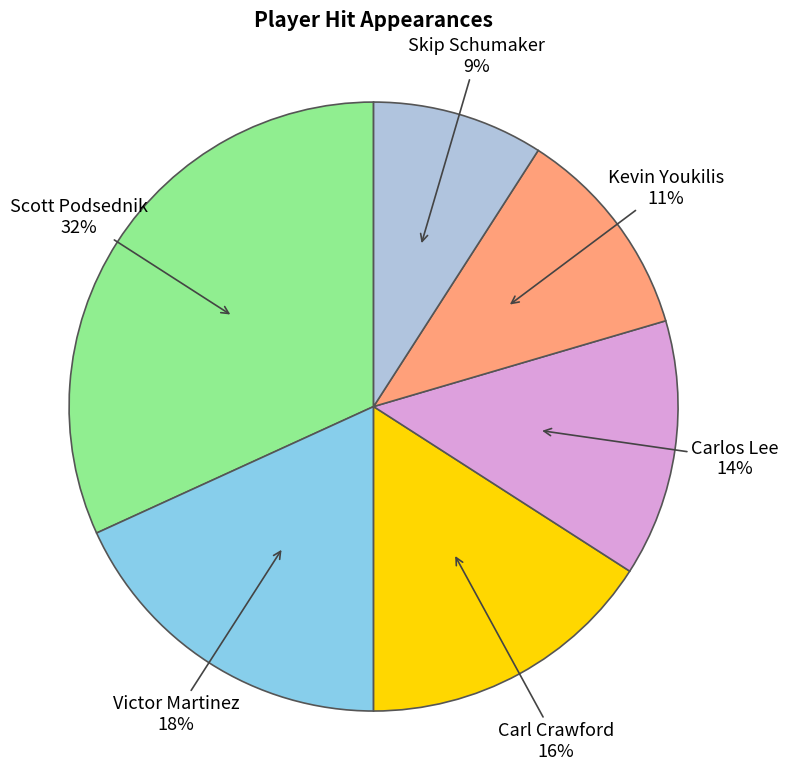

To the nearest percent, what is the difference between the largest and smallest slice percentages?

23%